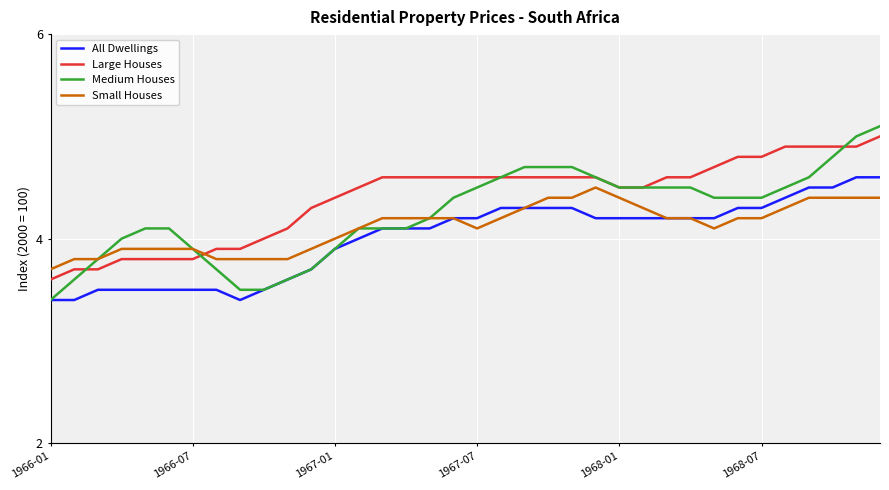

What is the greatest value displayed?

5.1